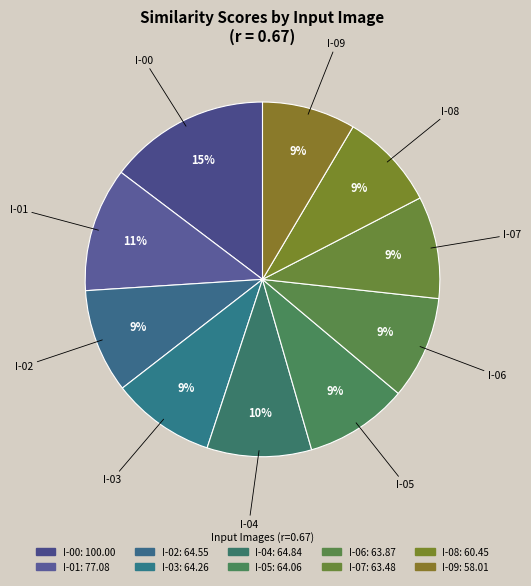

Rank the categories by value from lowest to highest.

I-09, I-08, I-07, I-06, I-05, I-03, I-02, I-04, I-01, I-00